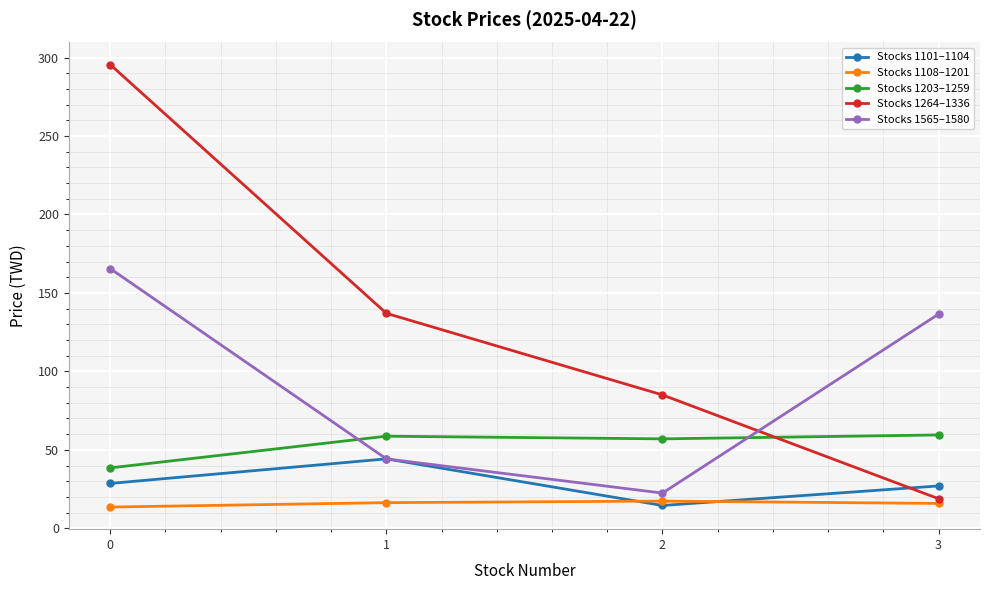

Where do Stocks 1203–1259 and Stocks 1264–1336 first cross each other?

2 and 3